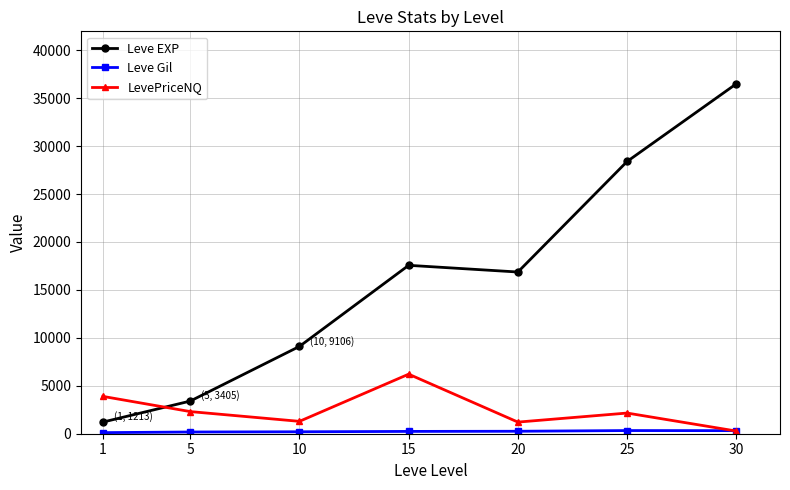

True or false: LevePriceNQ and Leve EXP cross at least once.

True